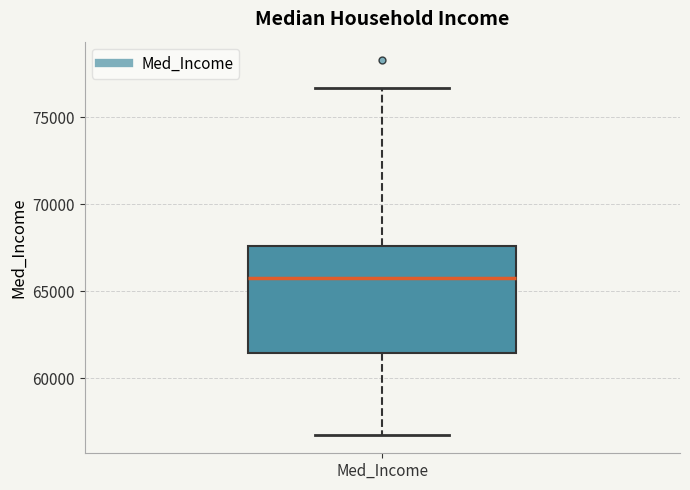

Where does the upper whisker of the box for Med_Income end on the y-axis? The values are not printed on the chart, so give them approximately, as read against the axis.

76500